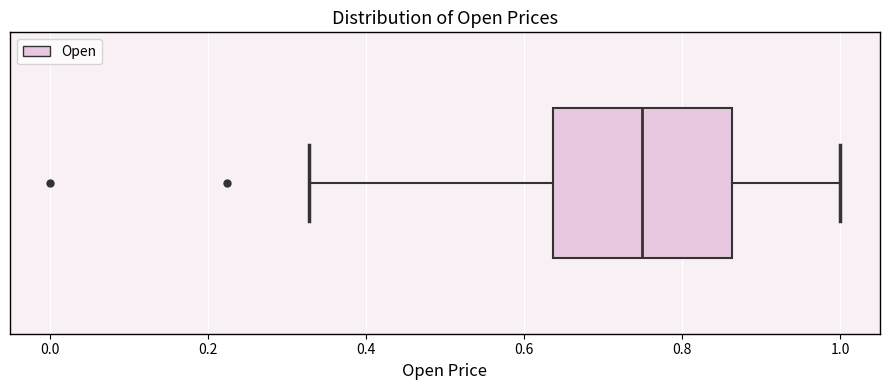

Where is the left edge of the box on the x-axis? The values are not printed on the chart, so give them approximately, as read against the axis.

0.64